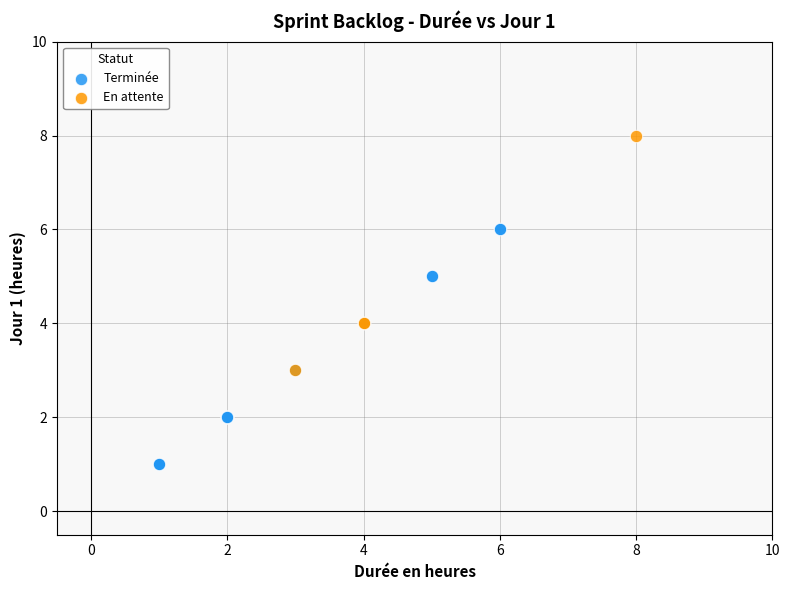

Which series reaches the maximum Y coordinate?

En attente